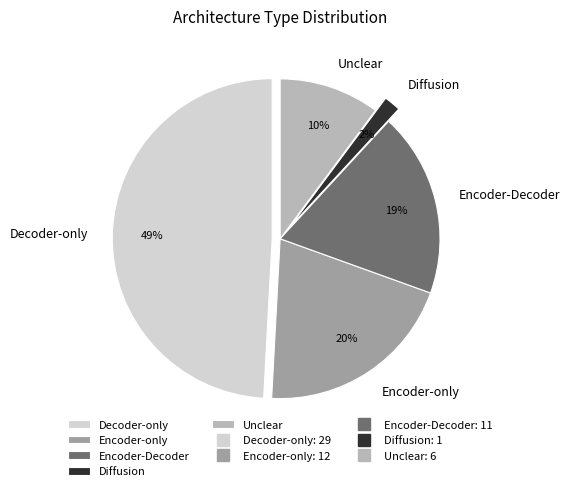

Do Decoder-only and Encoder-only together represent more than half of the pie?

Yes